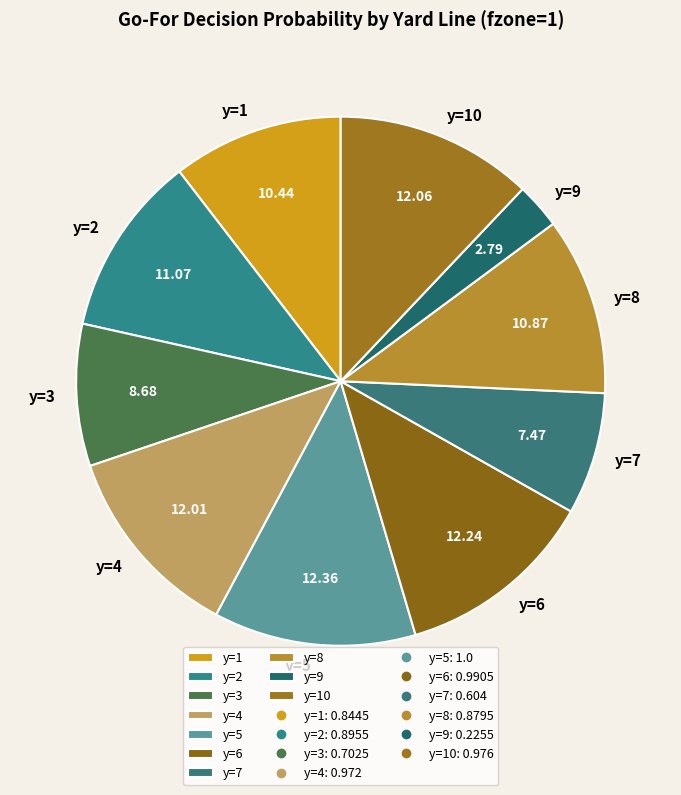

Which has a higher value, y=4 or y=7?

y=4